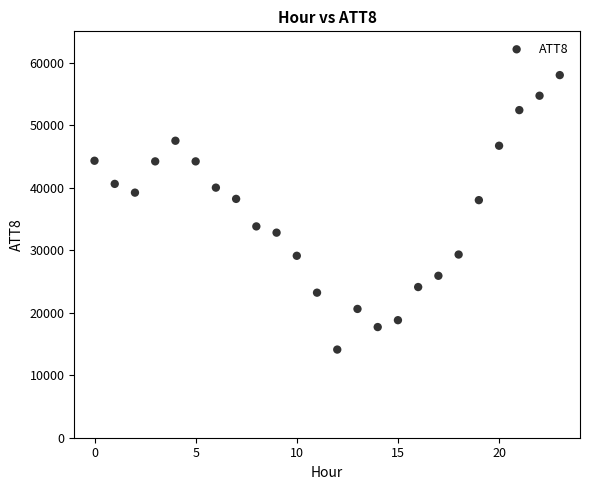

What is the range of Y values (max minus min)?

43900